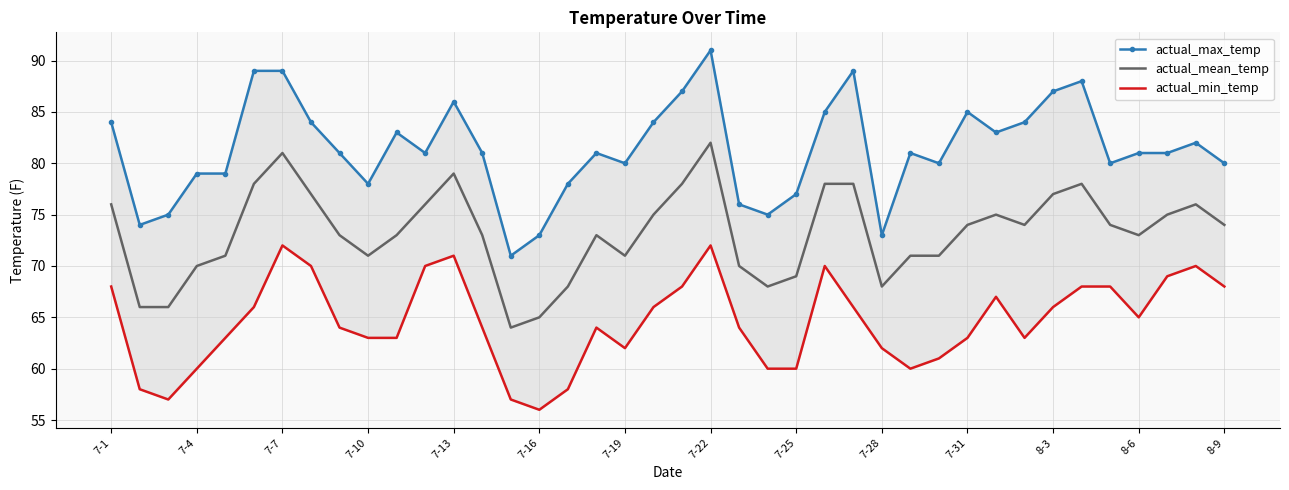

At which label does actual_mean_temp reach its peak?

7-22